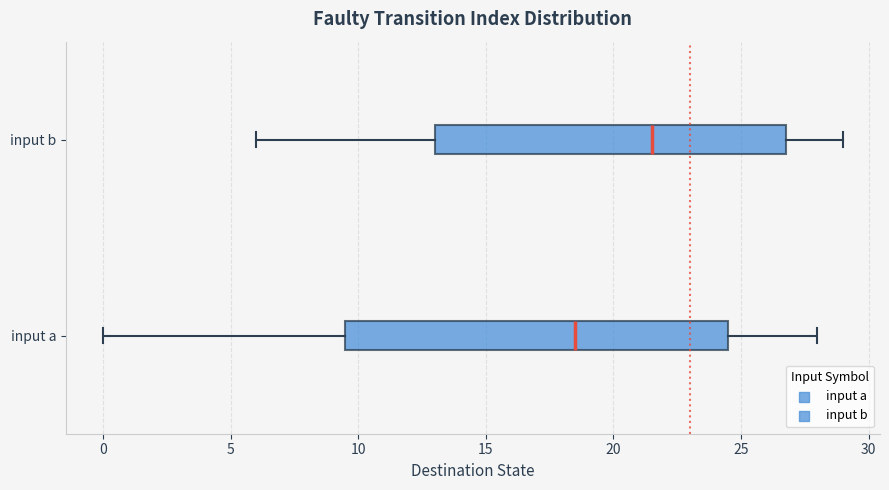

Reading bottom to top, transcribe this box plot: for each box, give where its median line is, the range the box spans, and where its two whiskers end, as read against the x-axis. The values are not printed on the chart, so give them approximately, as read against the axis.

input a: median 18.5, box 9.5 to 24.5, whiskers 0.0 to 28.0
input b: median 21.5, box 13.0 to 27.0, whiskers 6.0 to 29.0